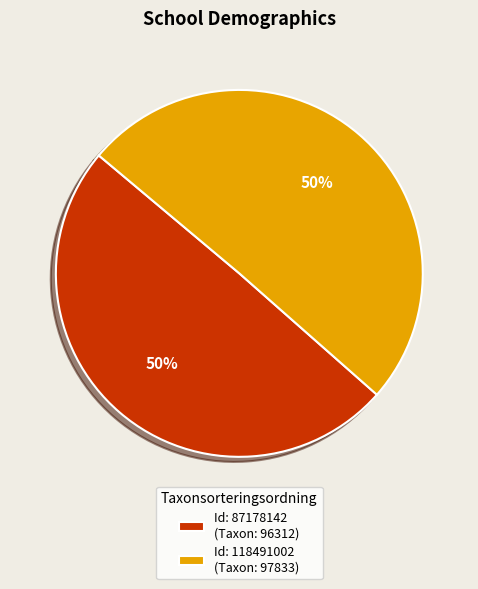

Count the number of slices in the pie.

2